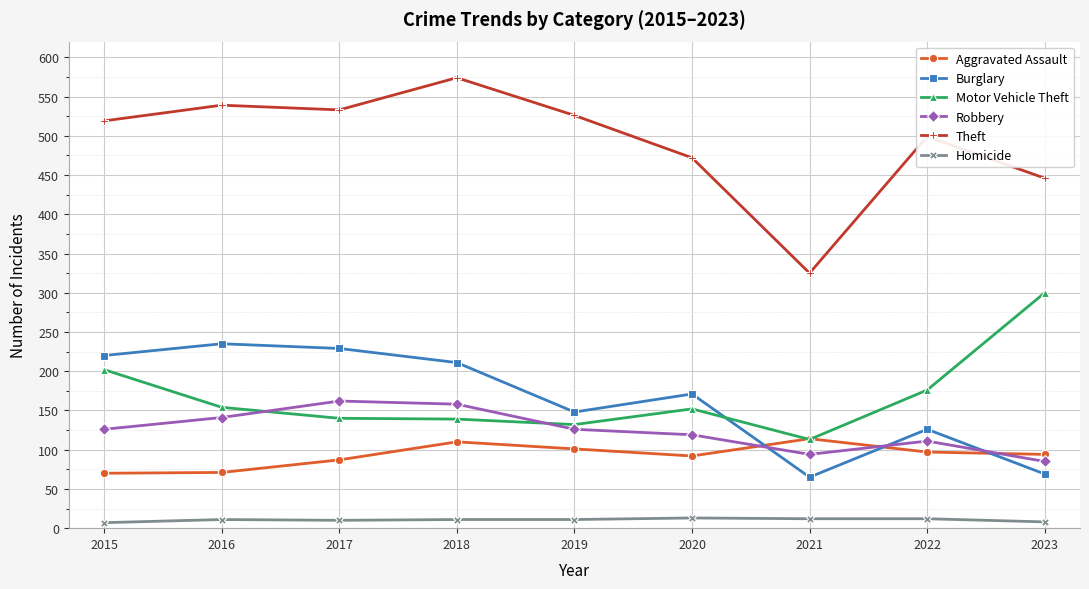

What is the difference between the Motor Vehicle Theft values at 2015 and 2023?

98